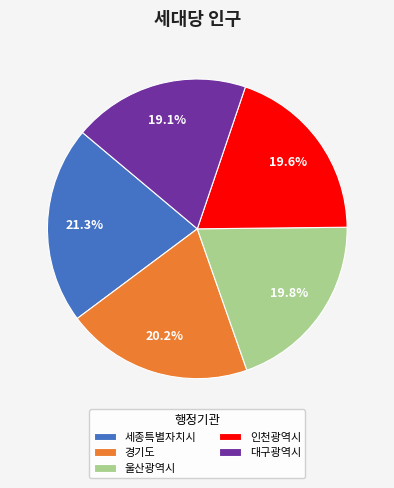

The 세종특별자치시 slice represents 21% of the pie. True or false?

True